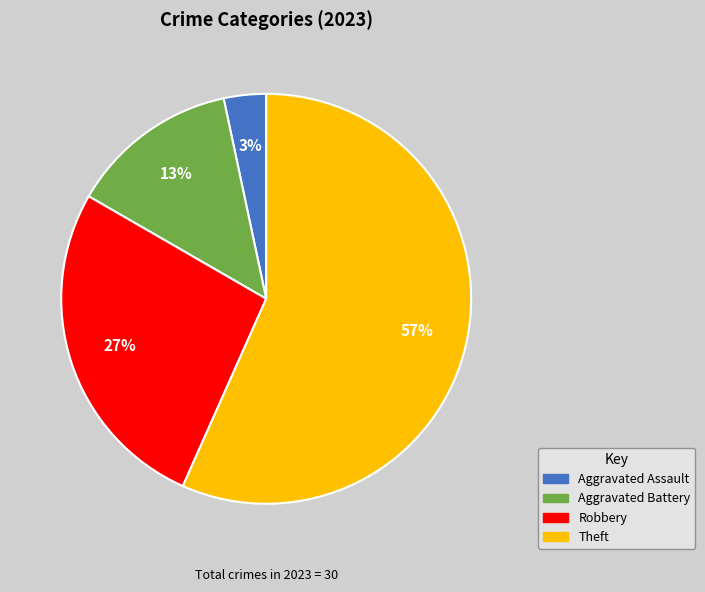

To the nearest percent, what is the difference between the Robbery and Theft slice percentages?

30%